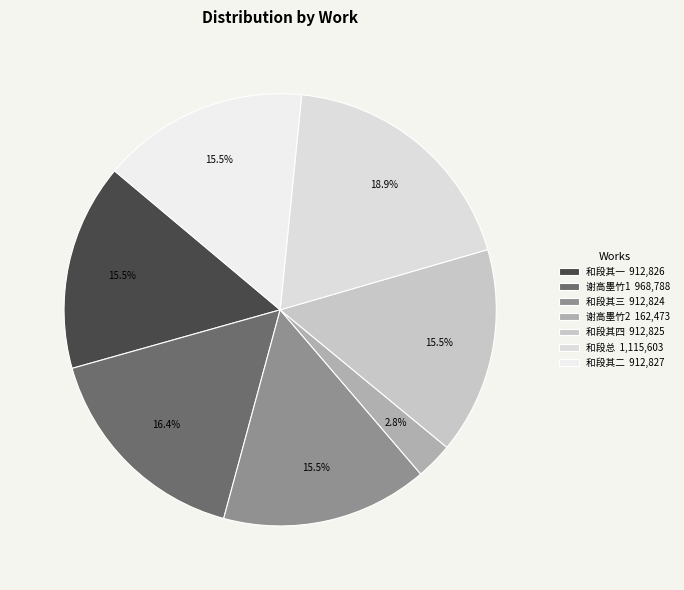

To the nearest percent, what is the average slice percentage?

14%